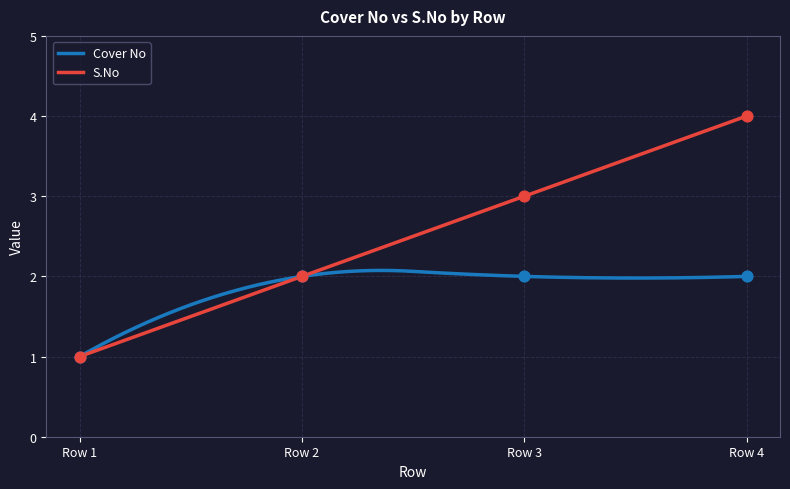

At how many categories does at least one series exceed 3?

1